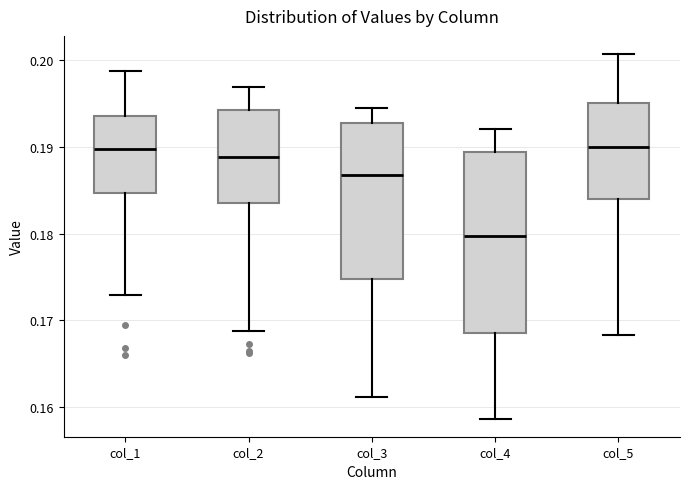

Where does the upper whisker of the box for col_2 end on the y-axis? The values are not printed on the chart, so give them approximately, as read against the axis.

0.197